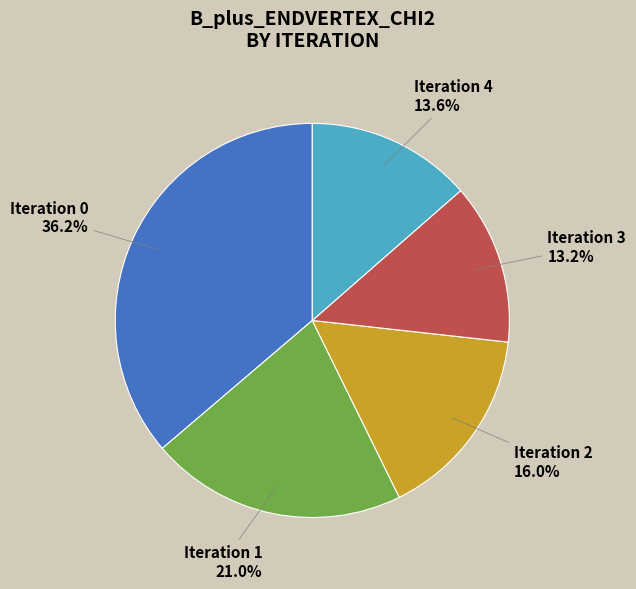

Does any single category account for the majority?

No